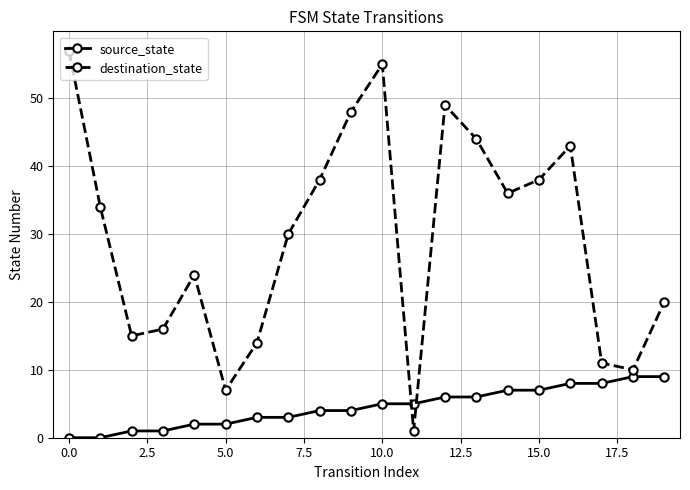

Rank the series by their maximum value, from lowest to highest.

source_state, destination_state